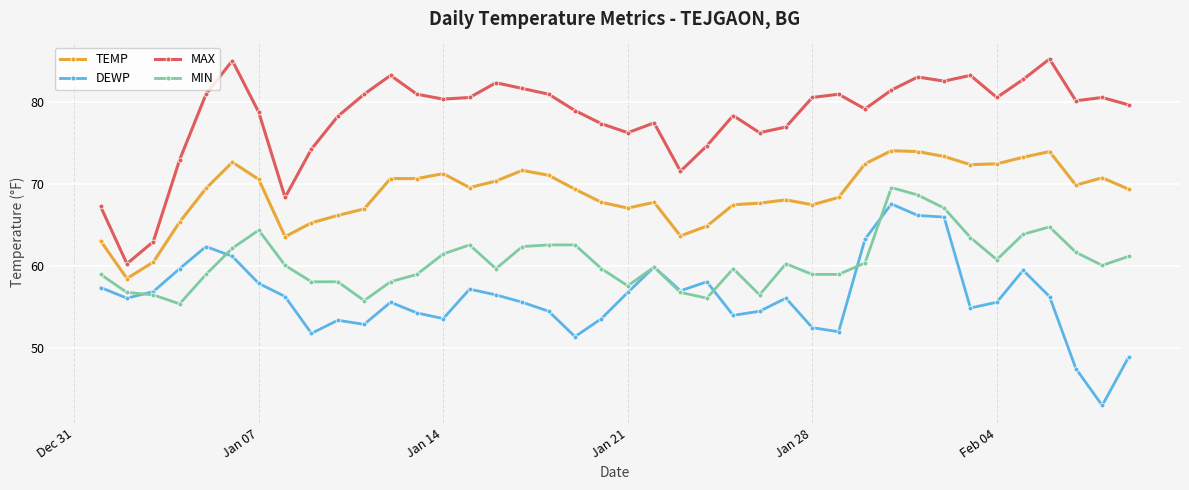

True or false: MIN and MAX intersect in this chart.

False